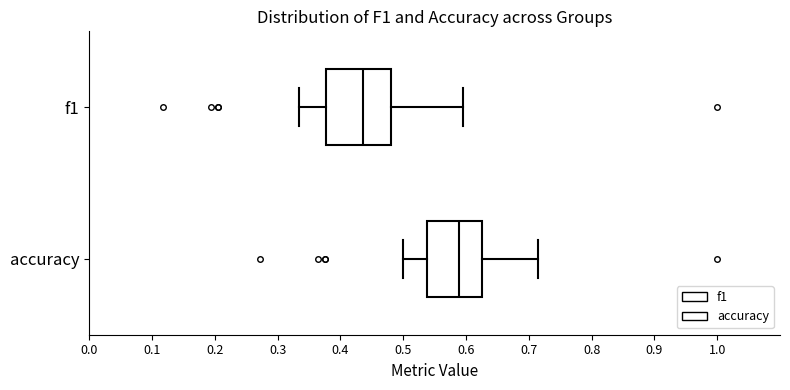

Which box's median line is the furthest to the right?

accuracy